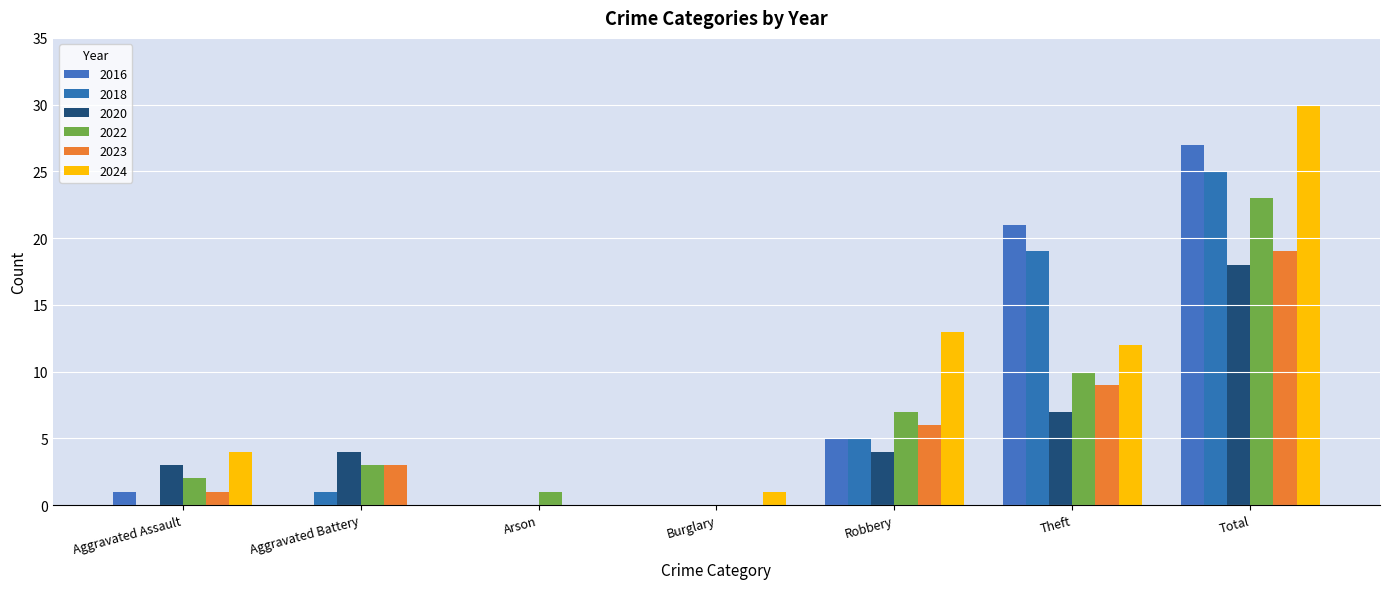

What is the value of the 2024 bar at the 4th from the left?

1